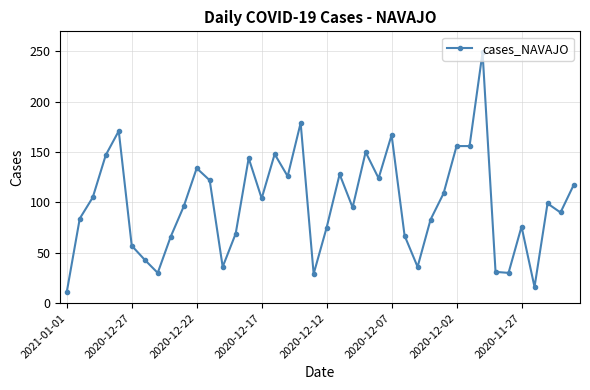

True or false: the data has more than 2 interior local peaks.

True